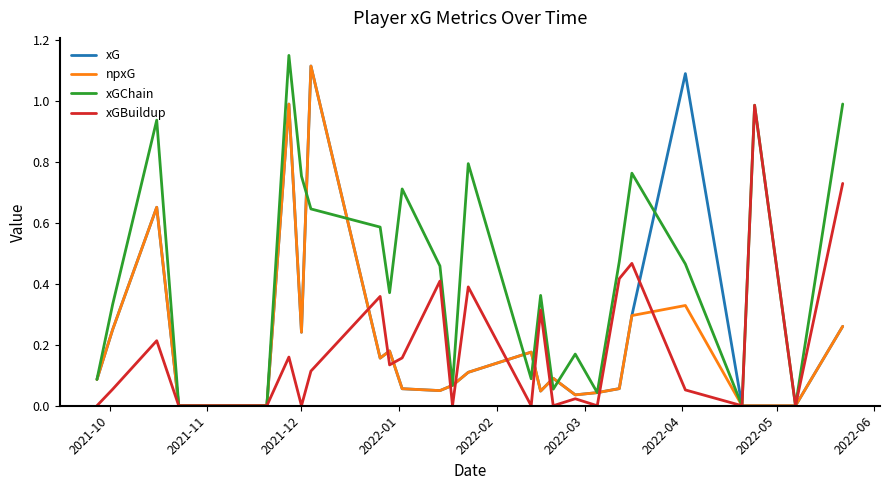

Which series has the largest total across all categories?

xGChain